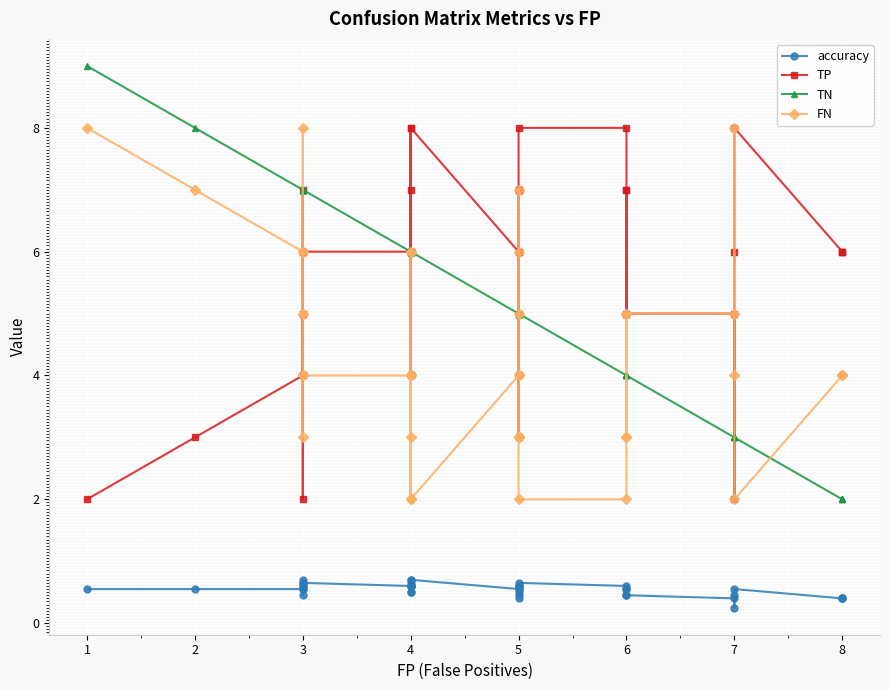

Reading left to right, list all the values displayed in this chart.

accuracy: 0.6	0.6	0.6	0.7	0.7	0.6	0.6	0.5	0.6	0.7	0.6	0.7	0.6	0.5	0.7	0.6	0.5	0.6	0.7	0.6	0.6	0.6	0.6	0.5	0.5	0.6	0.4	0.7	0.6	0.5	0.6	0.6	0.5	0.4	0.2	0.5	0.6	0.4	0.4	0.4
TP: 2.0	3.0	4.0	6.0	7.0	4.0	5.0	2.0	5.0	6.0	6.0	7.0	6.0	4.0	8.0	6.0	4.0	6.0	8.0	6.0	6.0	7.0	7.0	4.0	5.0	7.0	3.0	8.0	8.0	5.0	7.0	7.0	5.0	5.0	2.0	6.0	8.0	6.0	6.0	6.0
TN: 9.0	8.0	7.0	7.0	7.0	7.0	7.0	7.0	7.0	7.0	6.0	6.0	6.0	6.0	6.0	6.0	6.0	6.0	6.0	5.0	5.0	5.0	5.0	5.0	5.0	5.0	5.0	5.0	4.0	4.0	4.0	4.0	4.0	3.0	3.0	3.0	3.0	2.0	2.0	2.0
FN: 8.0	7.0	6.0	4.0	3.0	6.0	5.0	8.0	5.0	4.0	4.0	3.0	4.0	6.0	2.0	4.0	6.0	4.0	2.0	4.0	4.0	3.0	3.0	6.0	5.0	3.0	7.0	2.0	2.0	5.0	3.0	3.0	5.0	5.0	8.0	4.0	2.0	4.0	4.0	4.0